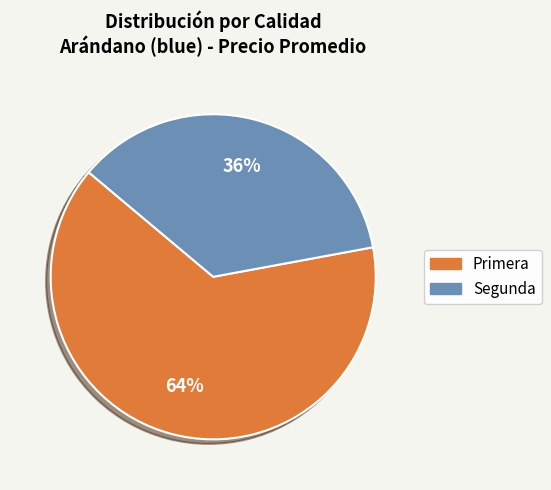

Rank the categories by value from highest to lowest.

Primera, Segunda